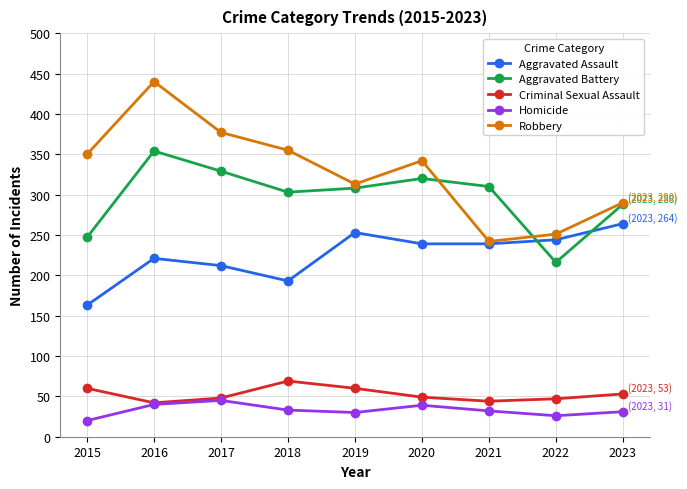

True or false: Criminal Sexual Assault and Aggravated Assault cross at least once.

False